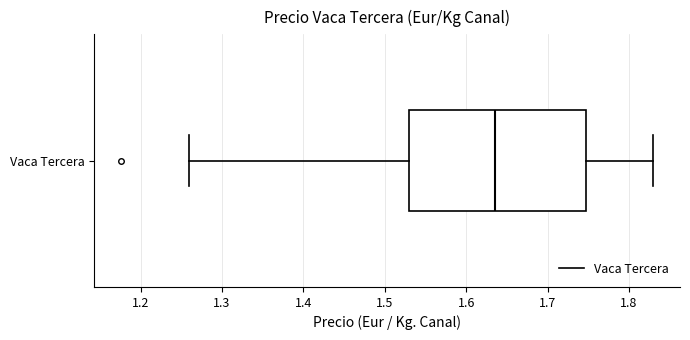

Read this box plot against the x-axis: the position of the median line, the range covered by the box, and the ends of both whiskers. The values are not printed on the chart, so give them approximately, as read against the axis.

median 1.64, box 1.53 to 1.75, whiskers 1.26 to 1.83